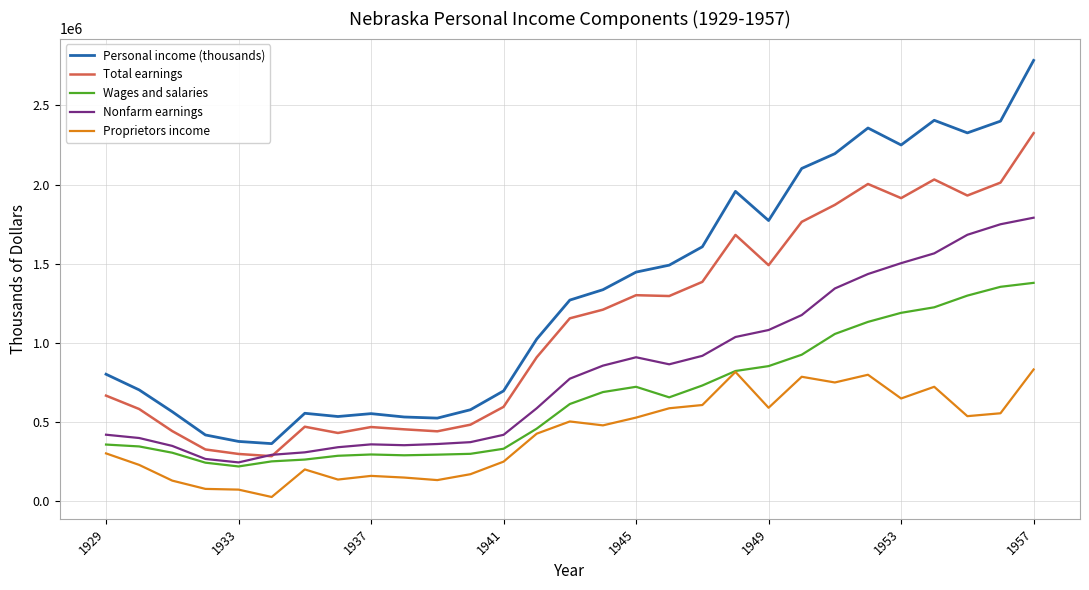

At how many categories does at least one series exceed 307445?

29